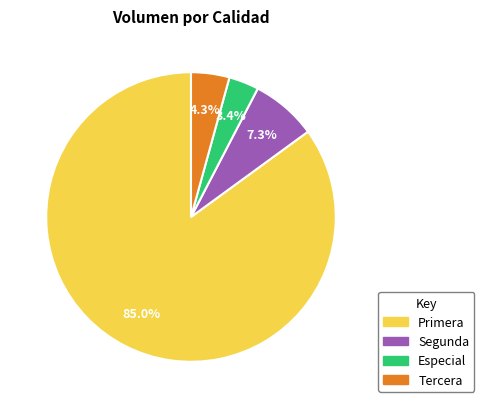

What is the ratio of the value at Especial to the value at Tercera?

0.8